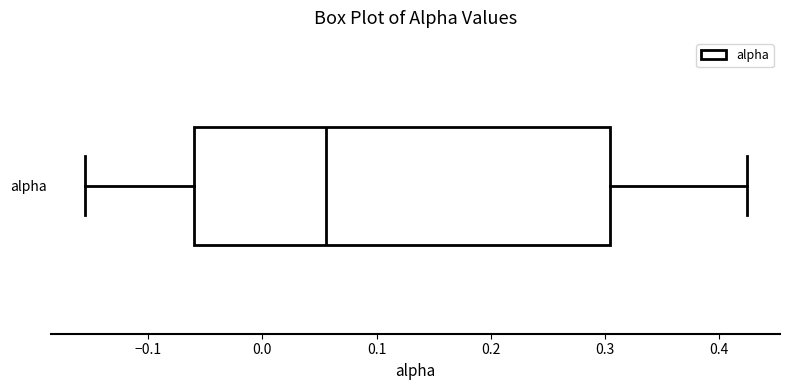

Transcribe this box plot: give where the median line is, the range the box spans, and where the two whiskers end, as read against the x-axis. The values are not printed on the chart, so give them approximately, as read against the axis.

median 0.06, box -0.06 to 0.30, whiskers -0.16 to 0.42